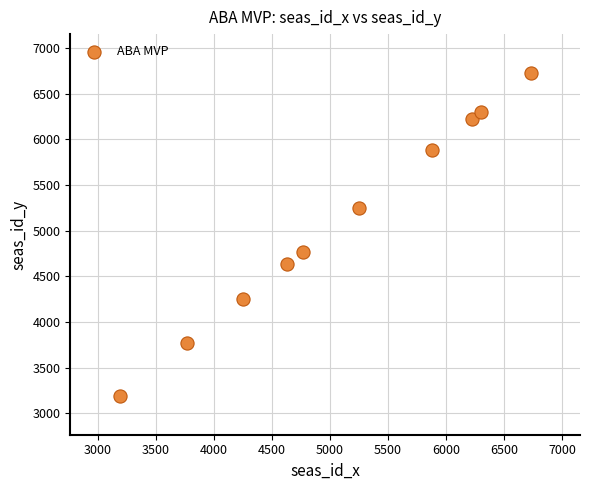

What Y value in the scatter plot is closest to 4958?

4770